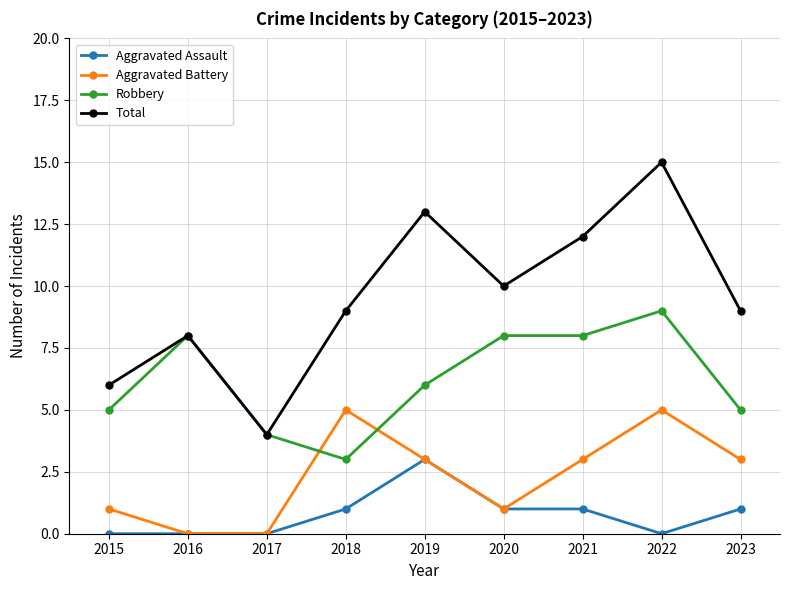

Which series has the largest range (max minus min)?

Total